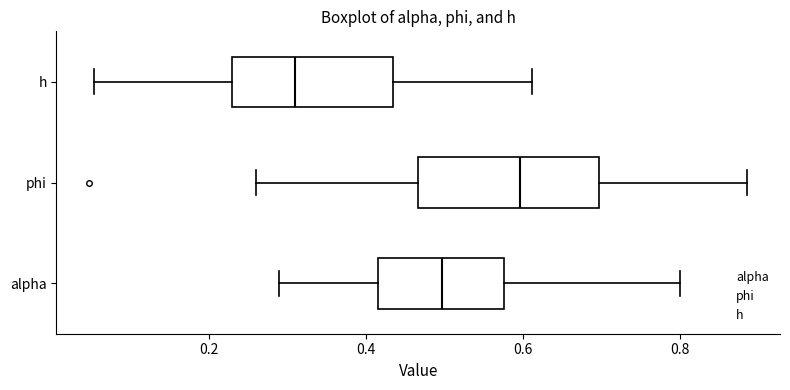

Where is the left edge of the box for alpha on the x-axis? The values are not printed on the chart, so give them approximately, as read against the axis.

0.42